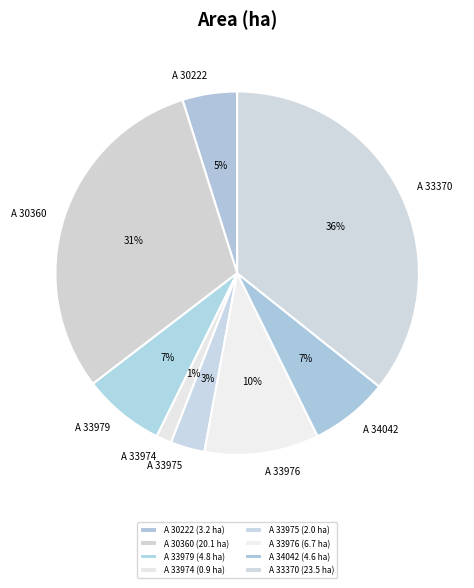

How many slices are in this pie chart?

8